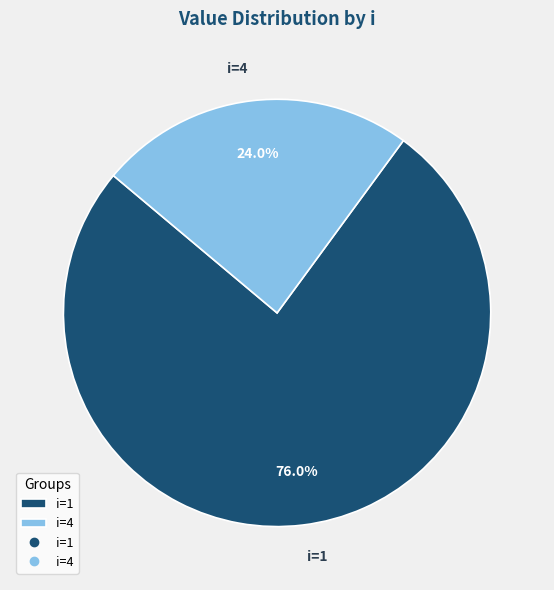

Rank the categories by value from lowest to highest.

i=4, i=1